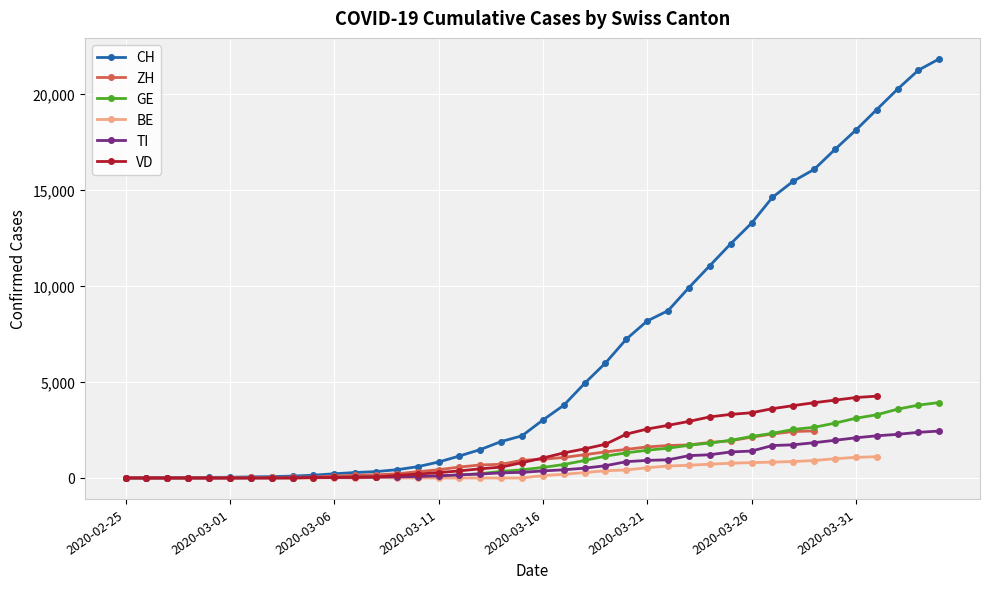

How many lines are shown in the chart?

6